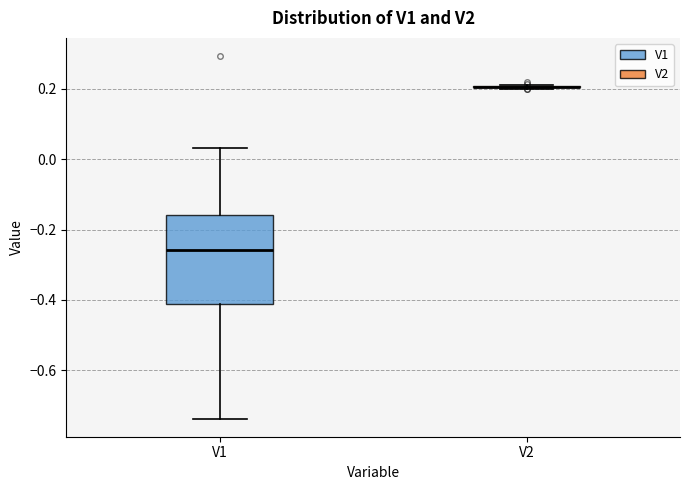

Where is the upper edge of the box for V1 on the y-axis? The values are not printed on the chart, so give them approximately, as read against the axis.

-0.16